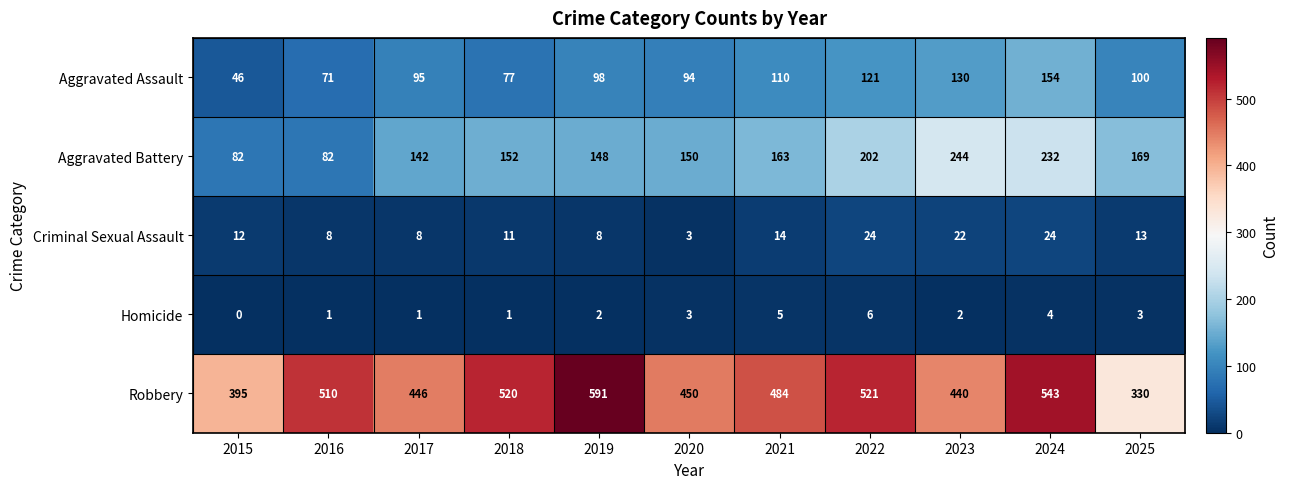

Rank the series by their maximum value, from highest to lowest.

Robbery, Aggravated Battery, Aggravated Assault, Criminal Sexual Assault, Homicide